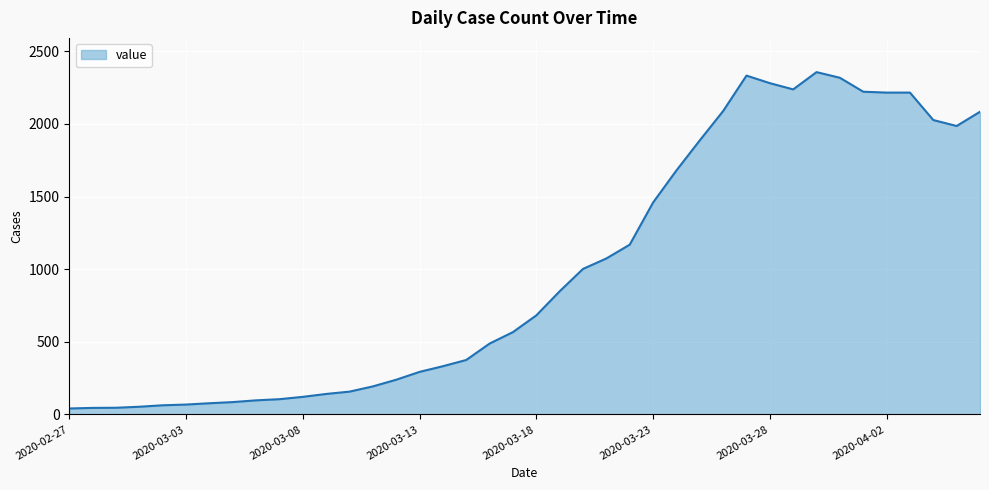

What is the maximum value shown in the chart?

2357